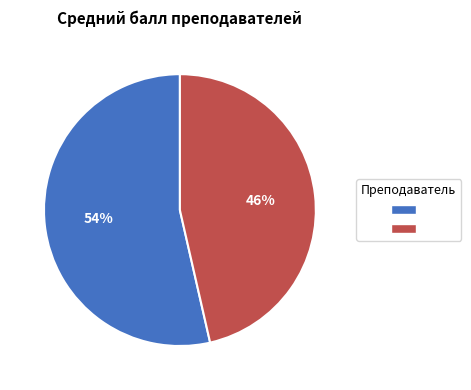

To the nearest percent, what is the average slice percentage?

50%